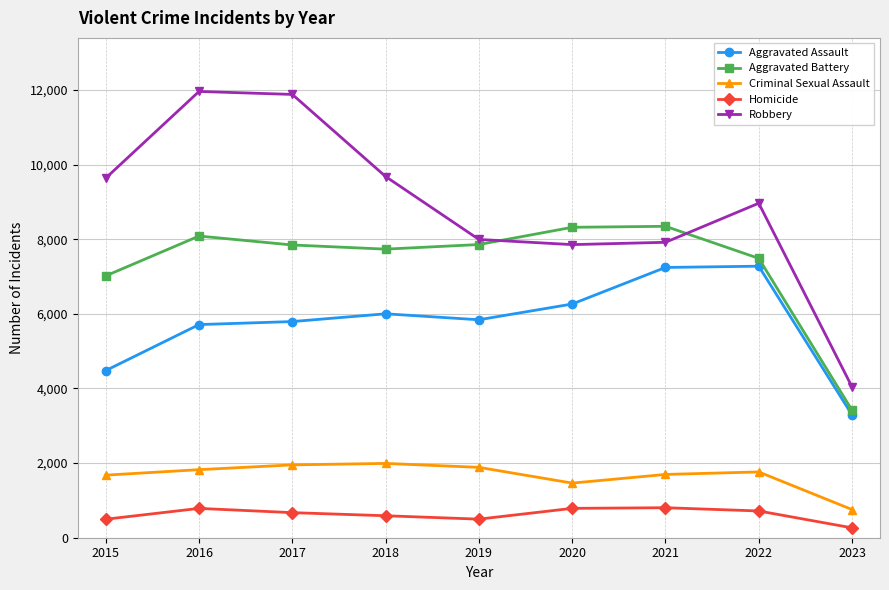

What is the value of the Robbery point at the 2nd from the left?

11960